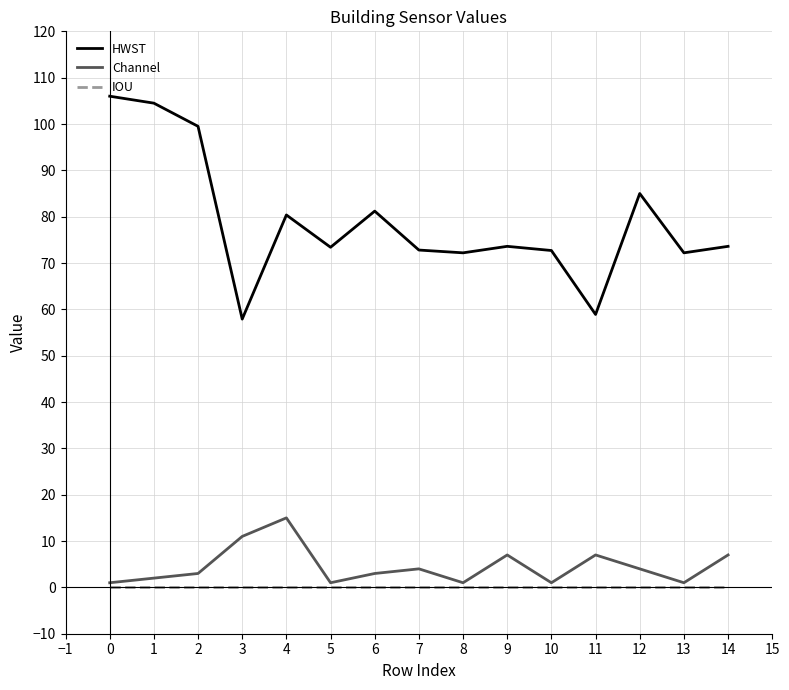

What is the difference between the second highest and minimum values in the Channel series?

10.0